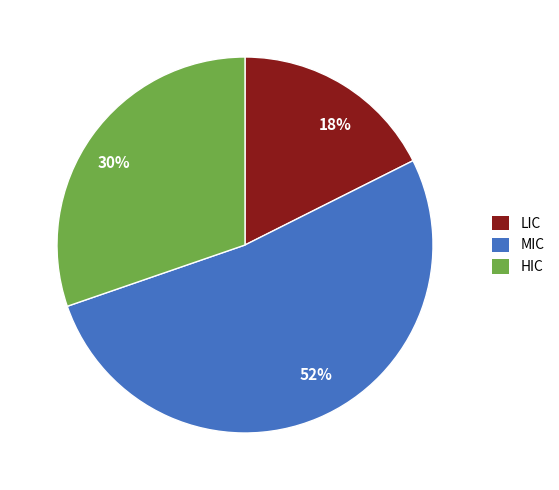

Does MIC account for over 50% of the chart?

Yes